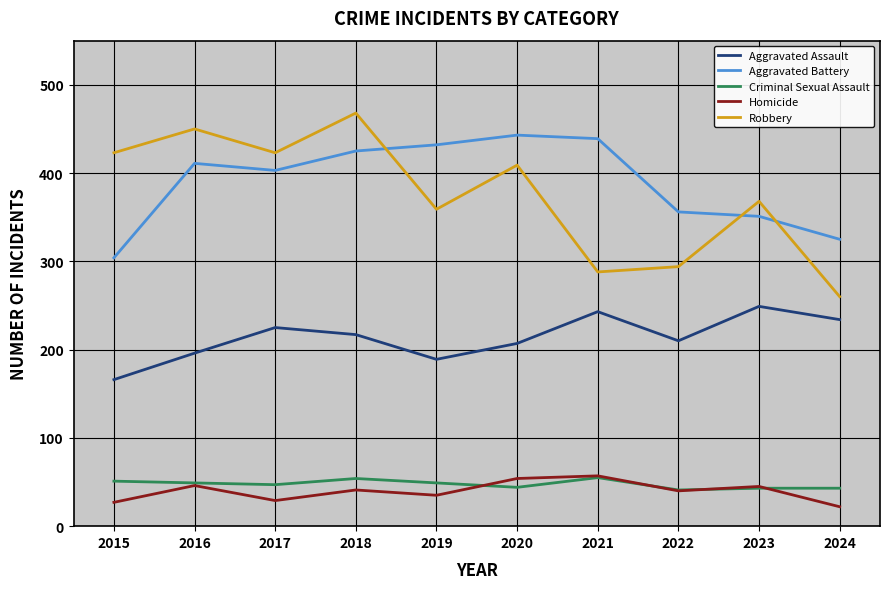

What is the difference between the second highest and minimum values in the Aggravated Battery series?

135